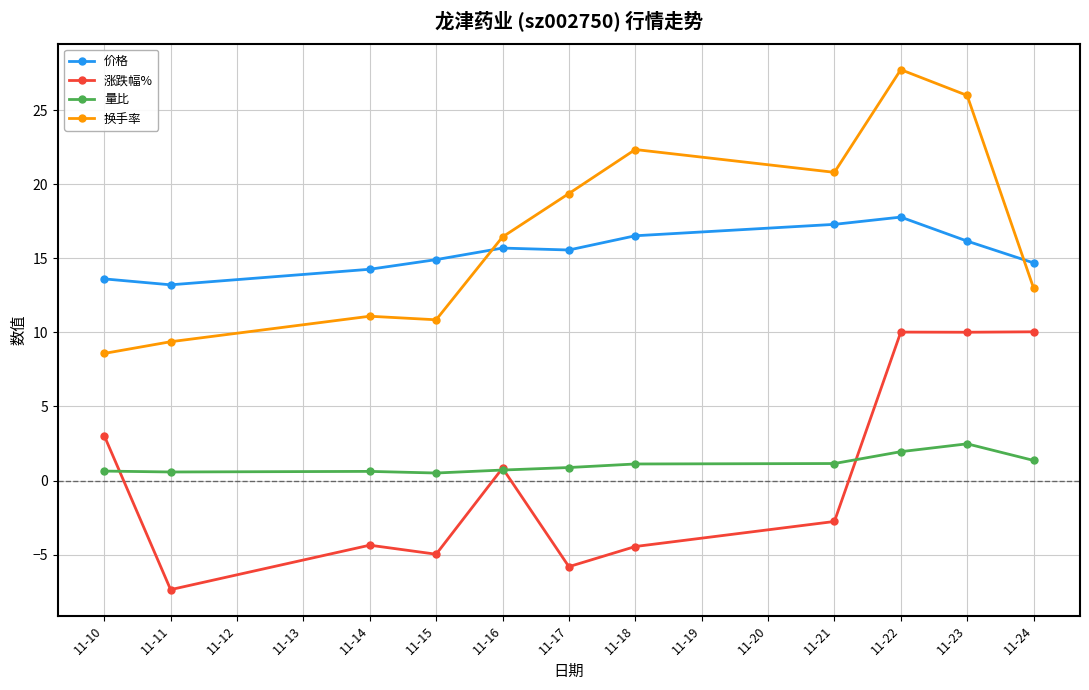

What is the value of the 换手率 point at the 6th from the left?

19.4